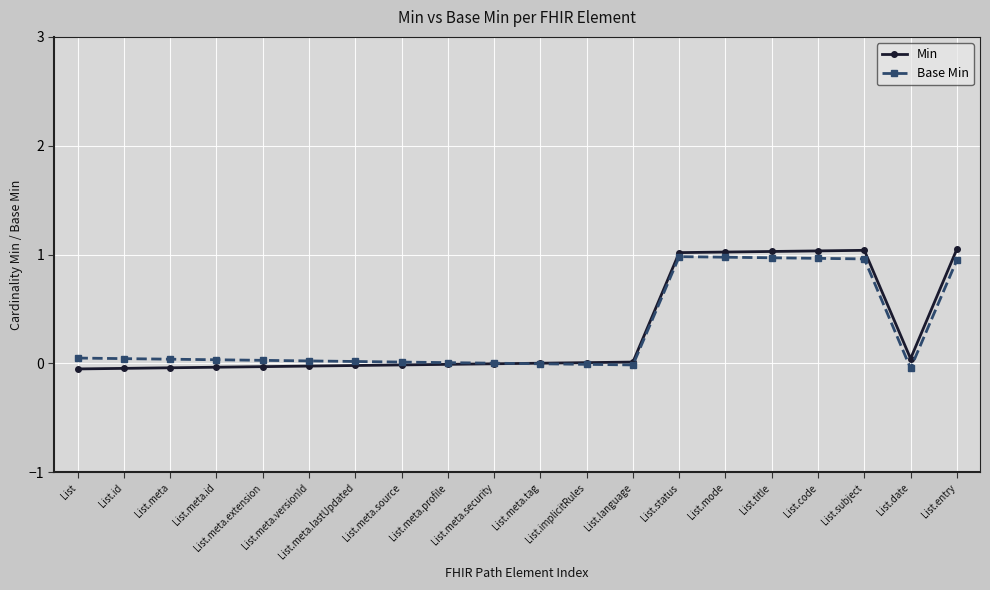

Where is the first local minimum for Min?

List.date